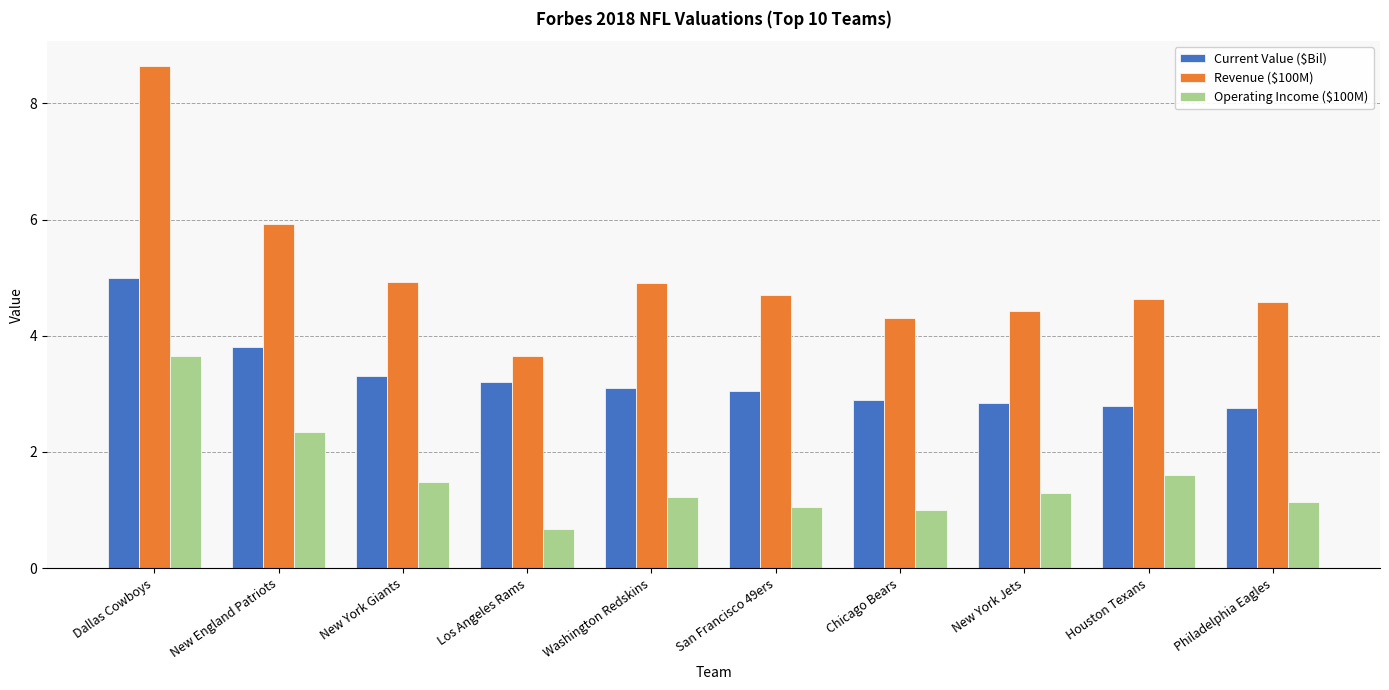

The value of Operating Income ($100M) at Chicago Bears is 1.4. True or false?

False